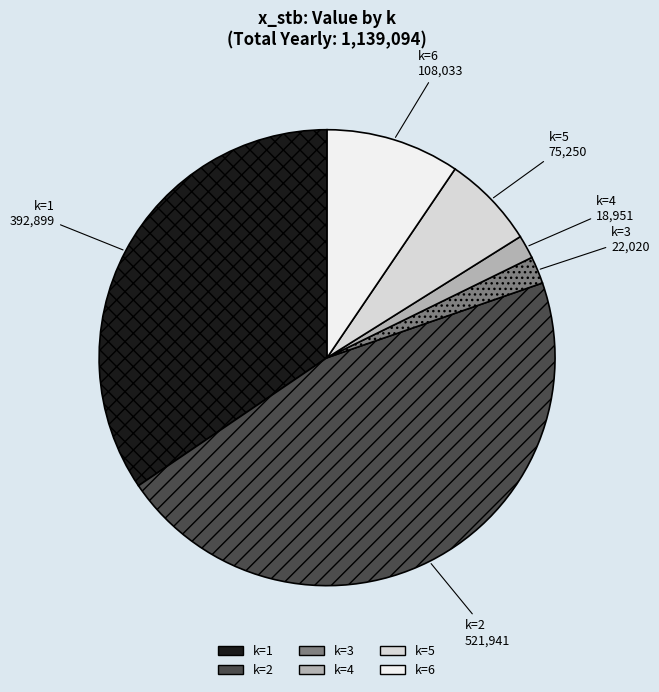

Is it true that k=4 is 2% of the pie?

True